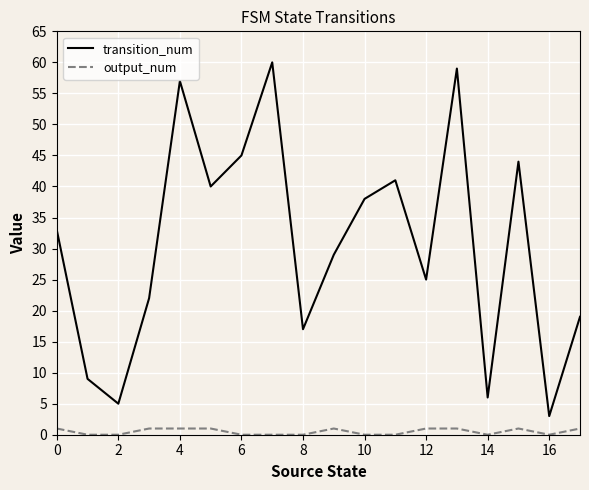

Which series has the widest spread of values?

transition_num